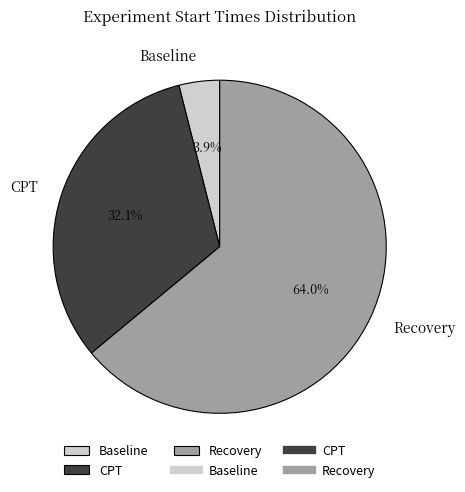

Does Recovery account for over 50% of the chart?

Yes